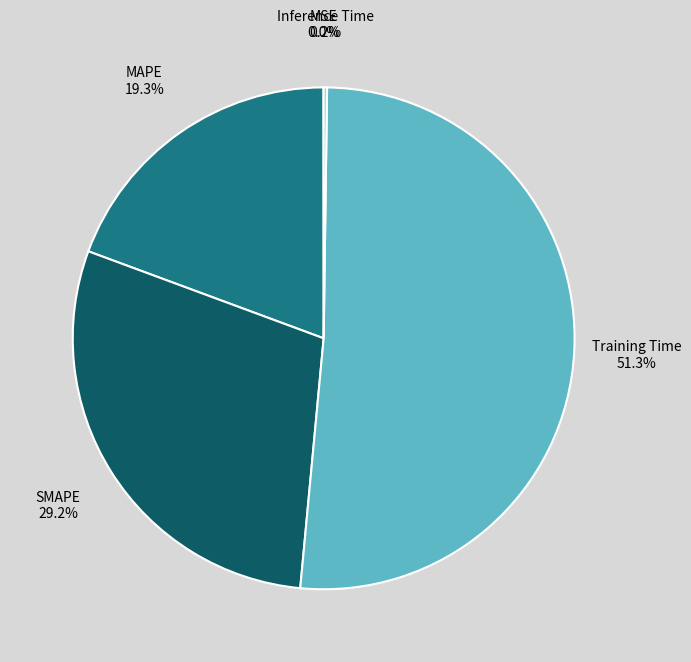

Which category has the biggest portion of the pie?

Training Time